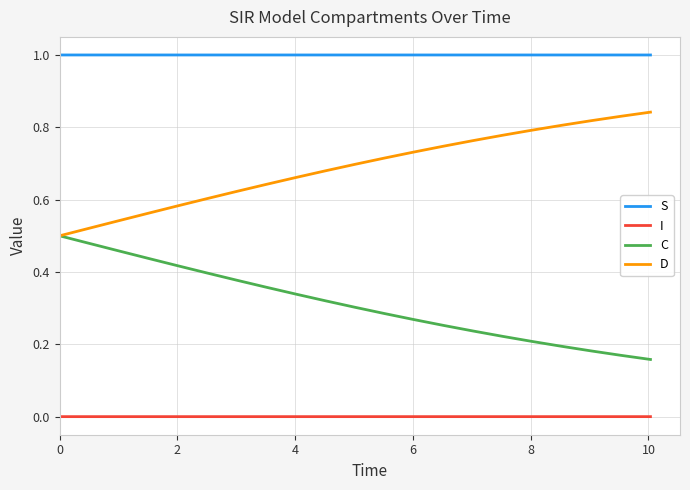

True or false: S and I intersect in this chart.

False